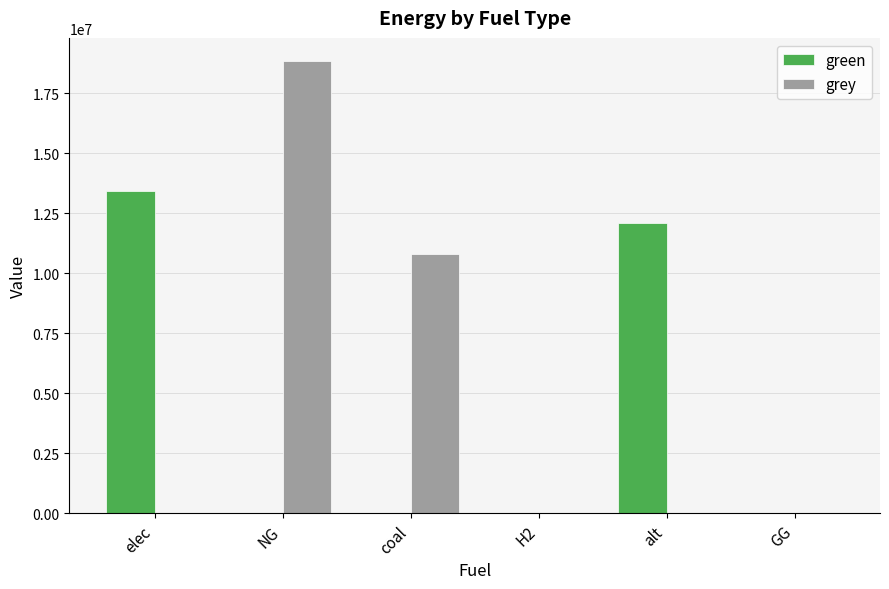

The grey series shows 25439686.4 at NG. True or false?

False